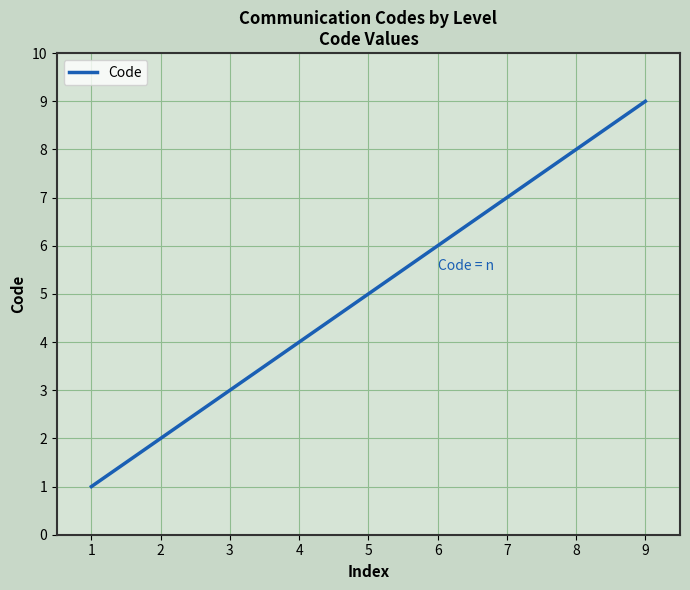

At which category does the chart reach its peak across all series?

9